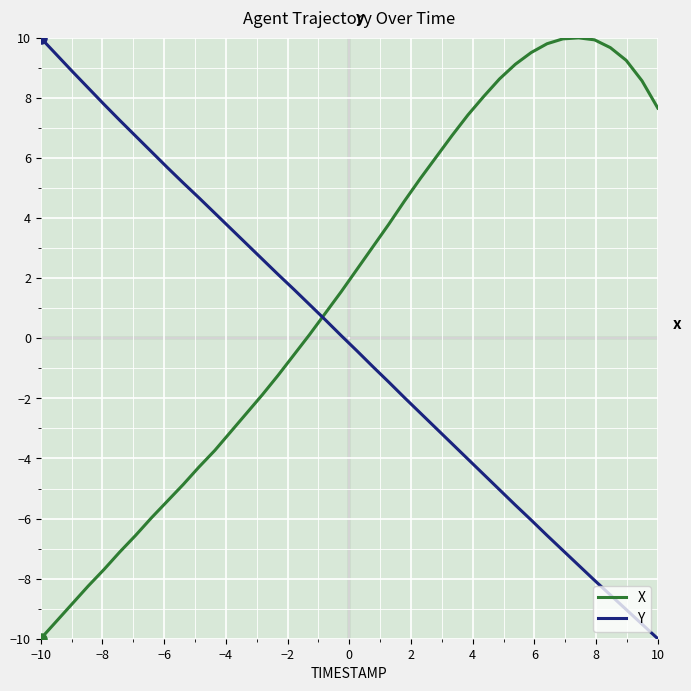

True or false: Y and X intersect in this chart.

True